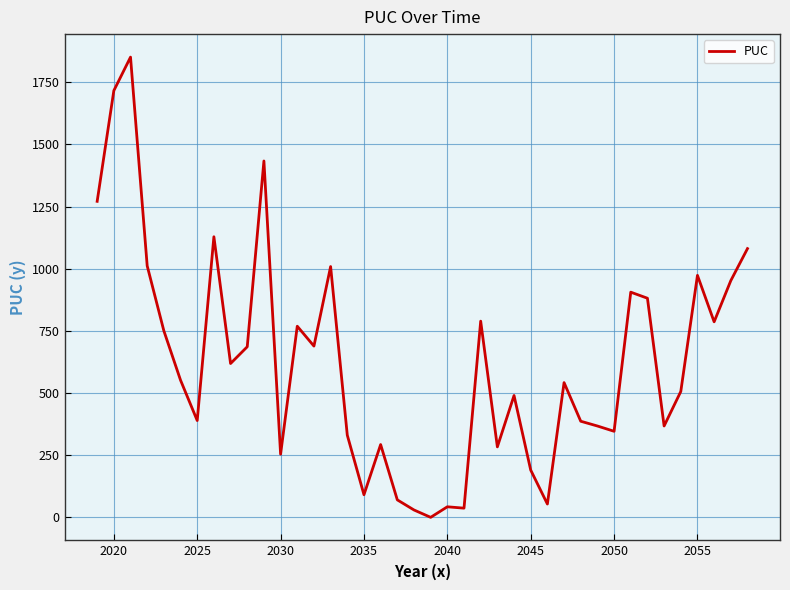

What is the difference between the maximum and minimum values?

1851.3